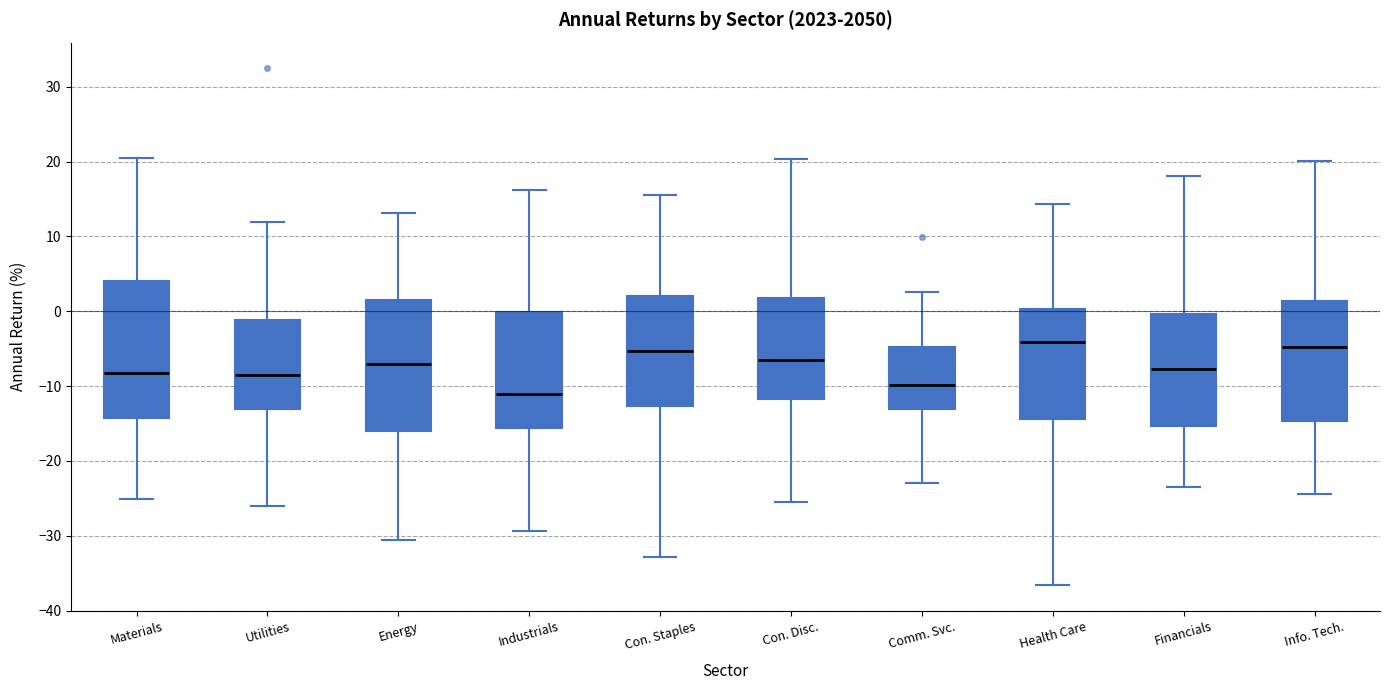

Reading left to right, transcribe this box plot: for each box, give where its median line is, the range the box spans, and where its two whiskers end, as read against the y-axis. The values are not printed on the chart, so give them approximately, as read against the axis.

Materials: median -8, box -14 to 4, whiskers -25 to 21
Utilities: median -8, box -13 to -1, whiskers -26 to 12
Energy: median -7, box -16 to 2, whiskers -31 to 13
Industrials: median -11, box -16 to 0, whiskers -29 to 16
Con. Staples: median -5, box -13 to 2, whiskers -33 to 16
Con. Disc.: median -7, box -12 to 2, whiskers -26 to 20
Comm. Svc.: median -10, box -13 to -5, whiskers -23 to 3
Health Care: median -4, box -14 to 0, whiskers -37 to 14
Financials: median -8, box -15 to 0, whiskers -23 to 18
Info. Tech.: median -5, box -15 to 1, whiskers -24 to 20